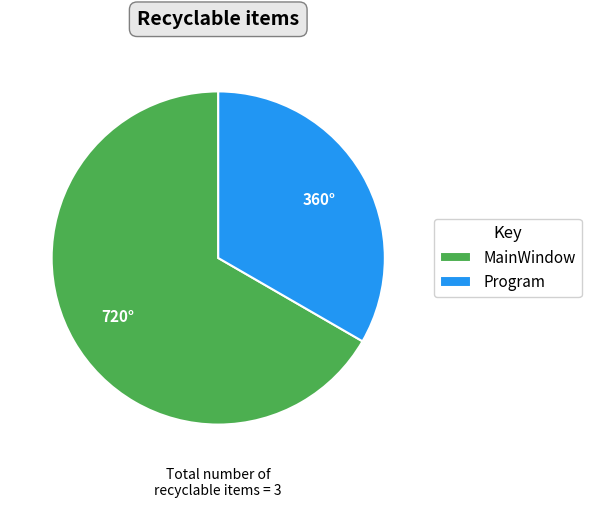

Rank the categories by value from highest to lowest.

MainWindow, Program